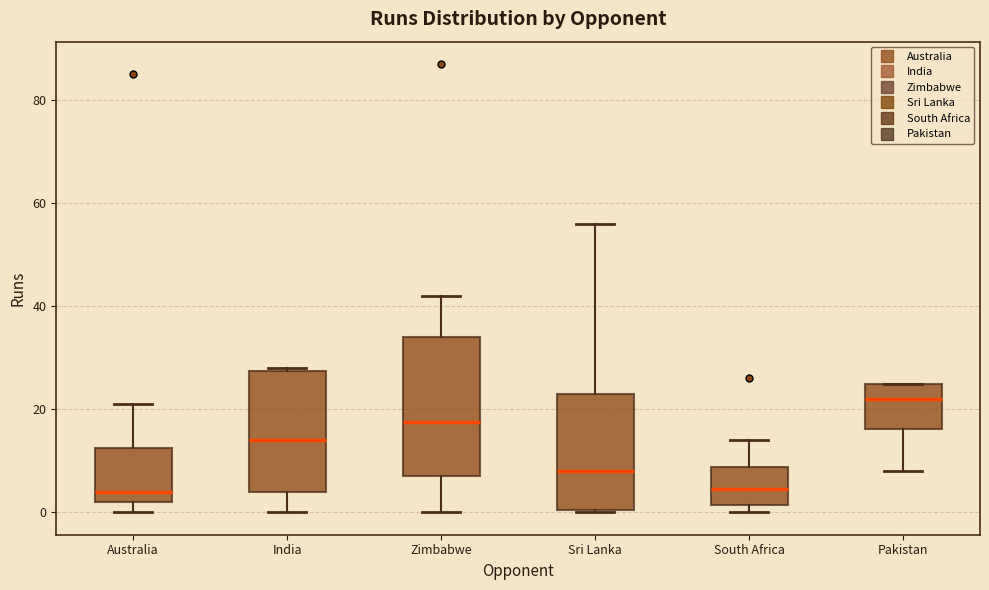

Reading left to right, transcribe this box plot: for each box, give where its median line is, the range the box spans, and where its two whiskers end, as read against the y-axis. The values are not printed on the chart, so give them approximately, as read against the axis.

Australia: median 4, box 2 to 12, whiskers 0 to 22
India: median 14, box 4 to 28, whiskers 0 to 28
Zimbabwe: median 18, box 8 to 34, whiskers 0 to 42
Sri Lanka: median 8, box 0 to 24, whiskers 0 to 56
South Africa: median 4, box 2 to 8, whiskers 0 to 14
Pakistan: median 22, box 16 to 26, whiskers 8 to 26